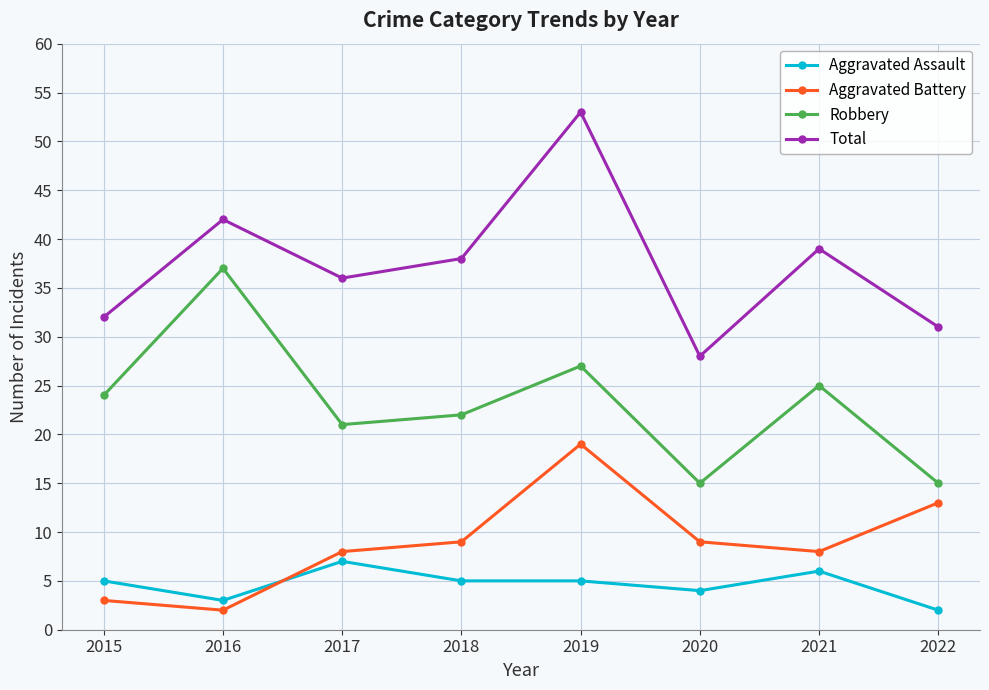

How many values in the Total series are below 38?

4